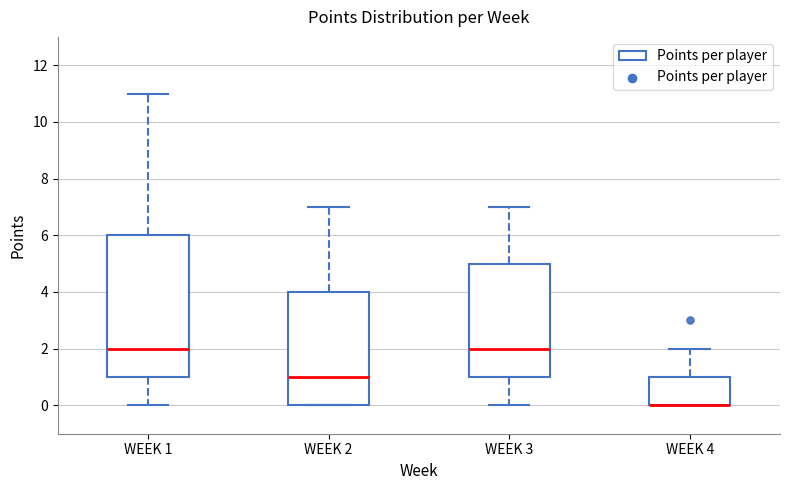

Reading left to right, read every box against the y-axis: the position of its median line, the range the box covers, and the ends of its whiskers. The values are not printed on the chart, so give them approximately, as read against the axis.

WEEK 1: median 2, box 1 to 6, whiskers 0 to 11
WEEK 2: median 1, box 0 to 4, whiskers 0 to 7
WEEK 3: median 2, box 1 to 5, whiskers 0 to 7
WEEK 4: median 0 (drawn on the box's lower edge), box 0 to 1, whiskers 0 to 2